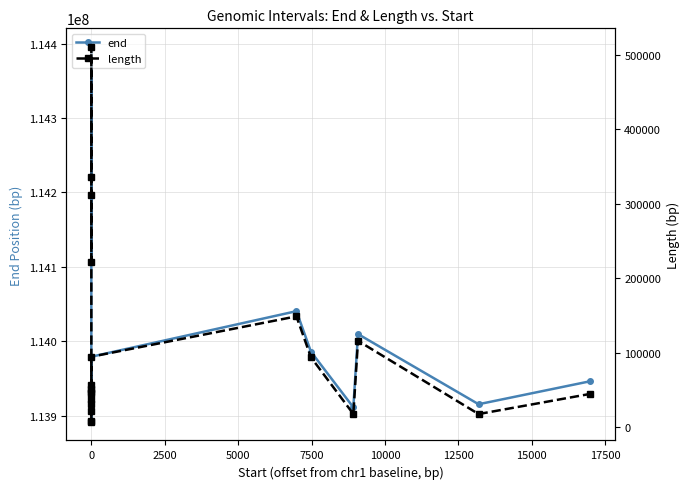

What is the sum of all end values?

2279979853.6